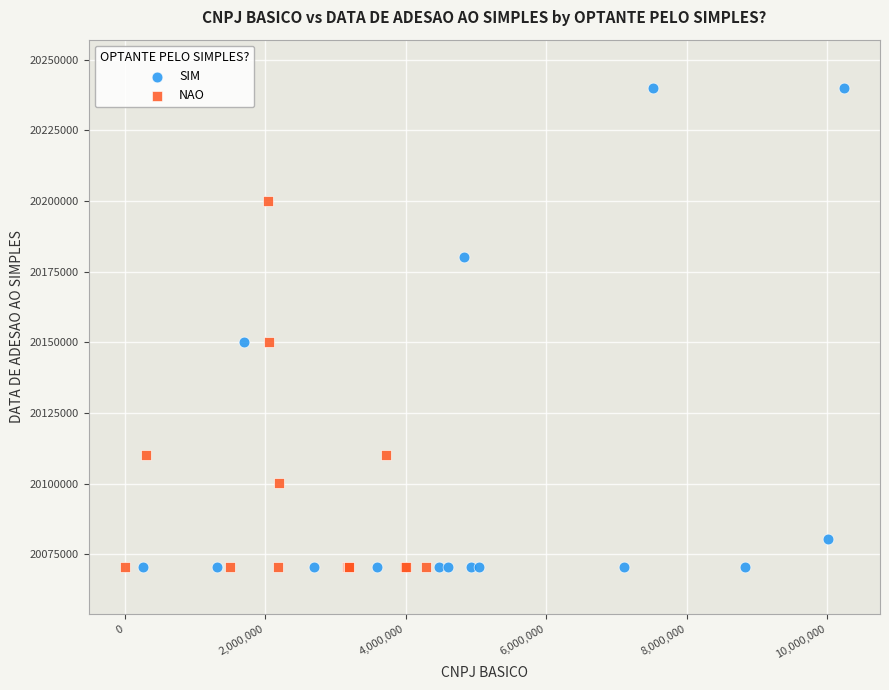

What are all the series names shown in the legend?

SIM, NAO